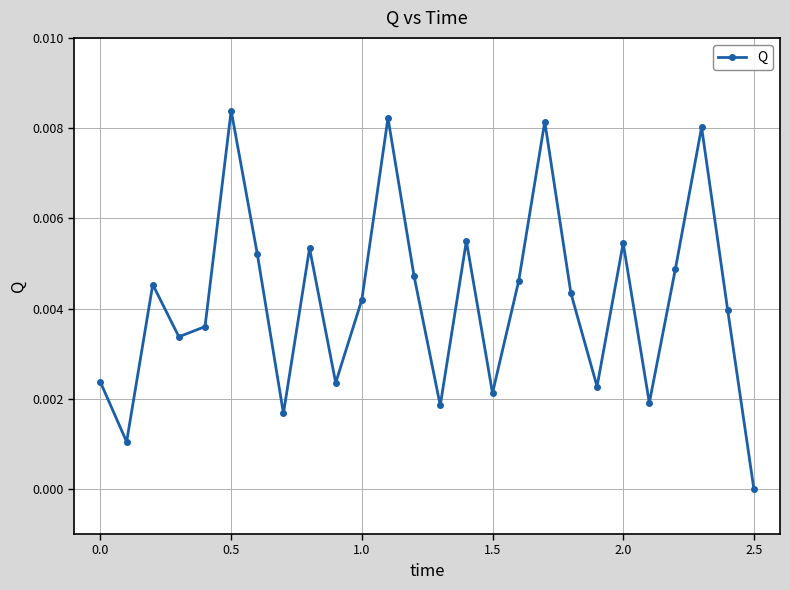

How many points are lower than both their immediate neighbors (excluding endpoints)?

8